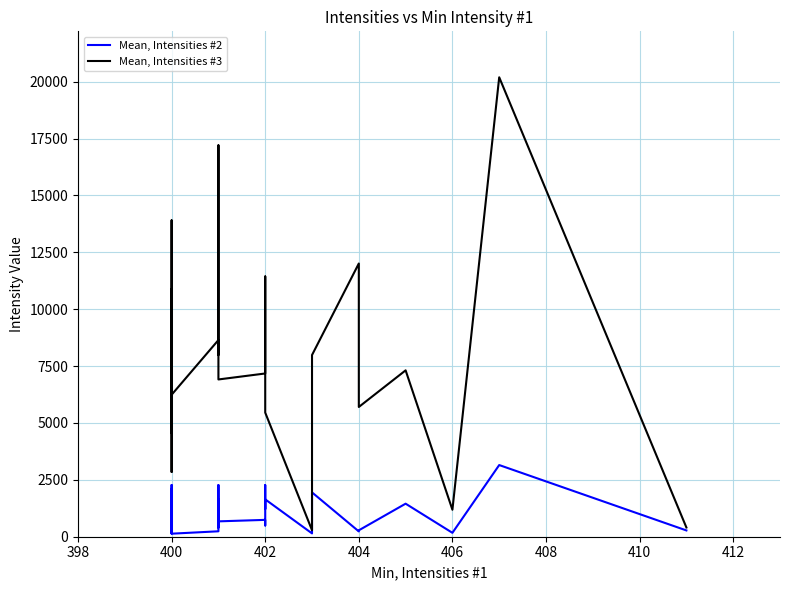

How many interior local peaks does the Mean, Intensities #3 series have?

12